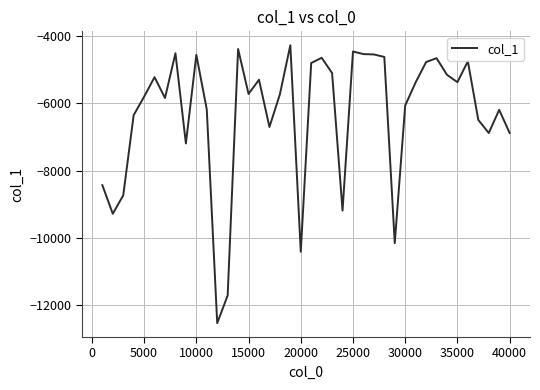

Is this an area chart (filled region under the line)?

No